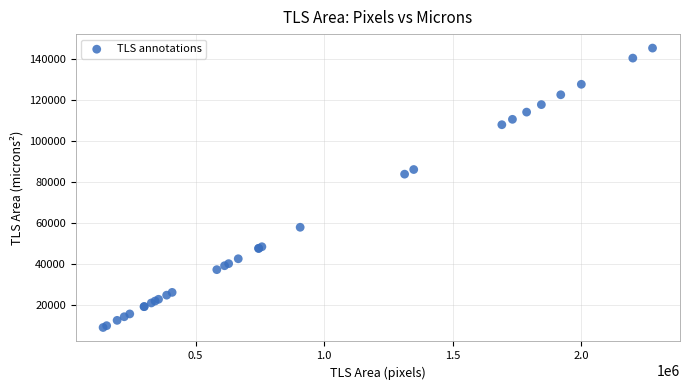

What Y value in the scatter plot is closest to 77184?

83838.0